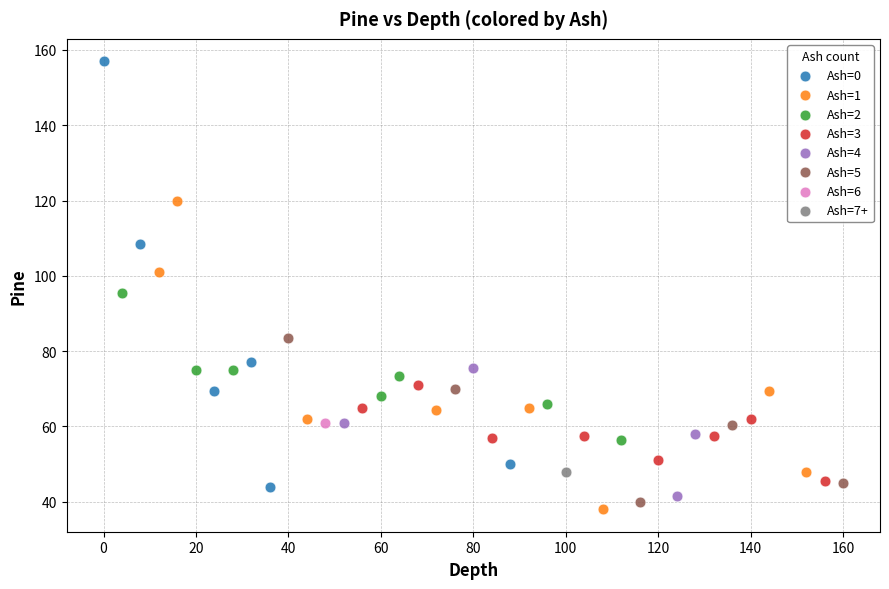

What are all the series names shown in the legend?

Ash=0, Ash=1, Ash=2, Ash=3, Ash=4, Ash=5, Ash=6, Ash=7+